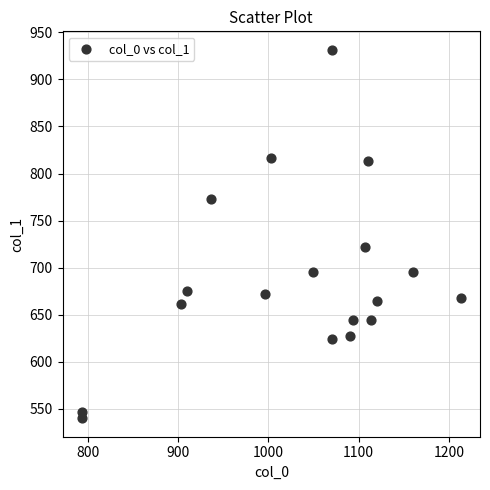

What is the range of X values (max minus min)?

420.0